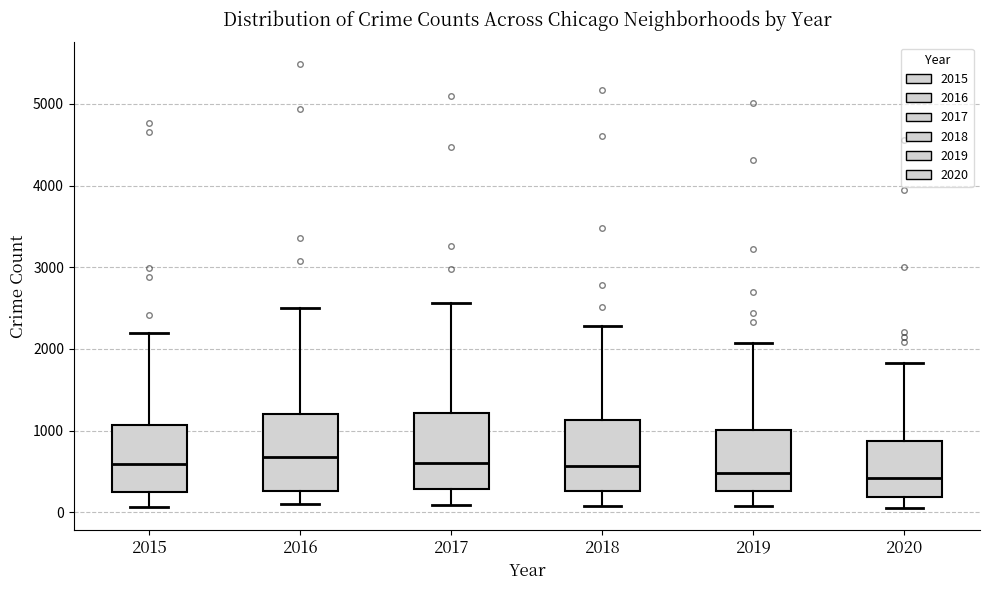

Reading left to right, transcribe this box plot: for each box, give where its median line is, the range the box spans, and where its two whiskers end, as read against the y-axis. The values are not printed on the chart, so give them approximately, as read against the axis.

2015: median 600, box 300 to 1100, whiskers 100 to 2200
2016: median 700, box 300 to 1200, whiskers 100 to 2500
2017: median 600, box 300 to 1200, whiskers 100 to 2600
2018: median 600, box 300 to 1100, whiskers 100 to 2300
2019: median 500, box 300 to 1000, whiskers 100 to 2100
2020: median 400, box 200 to 900, whiskers 100 to 1800